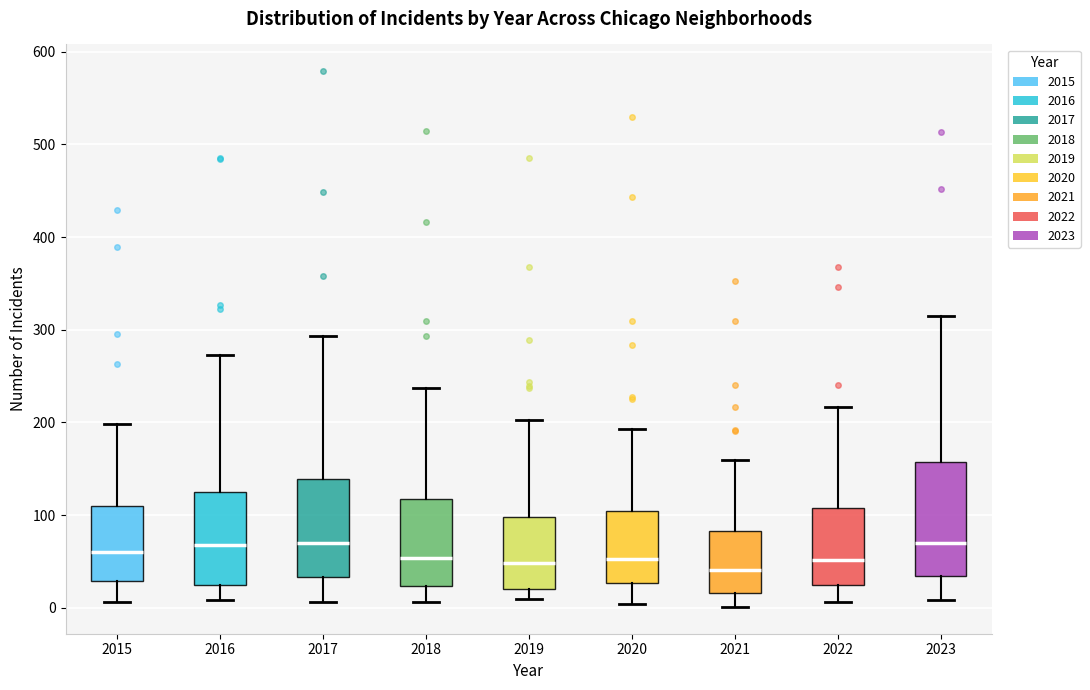

Reading left to right, read every box against the y-axis: the position of its median line, the range the box covers, and the ends of its whiskers. The values are not printed on the chart, so give them approximately, as read against the axis.

2015: median 60, box 30 to 110, whiskers 10 to 200
2016: median 70, box 20 to 130, whiskers 10 to 270
2017: median 70, box 30 to 140, whiskers 10 to 290
2018: median 50, box 20 to 120, whiskers 10 to 240
2019: median 50, box 20 to 100, whiskers 10 to 200
2020: median 50, box 30 to 100, whiskers 0 to 190
2021: median 40, box 20 to 80, whiskers 0 to 160
2022: median 50, box 20 to 110, whiskers 10 to 220
2023: median 70, box 30 to 160, whiskers 10 to 320